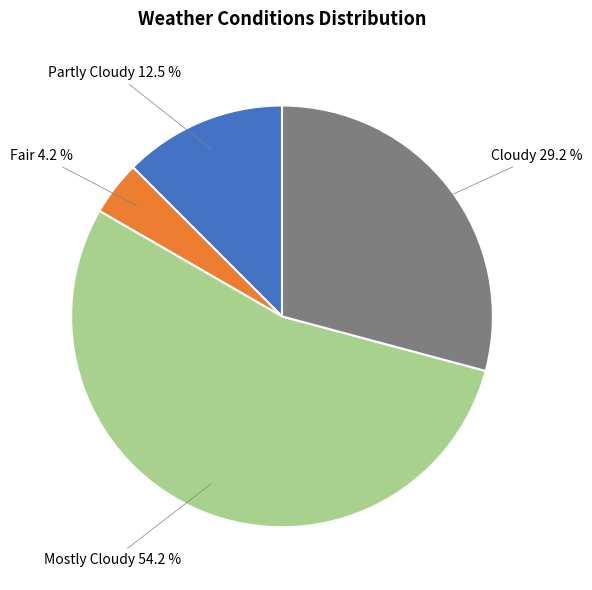

Which category has the smallest portion of the pie?

Fair